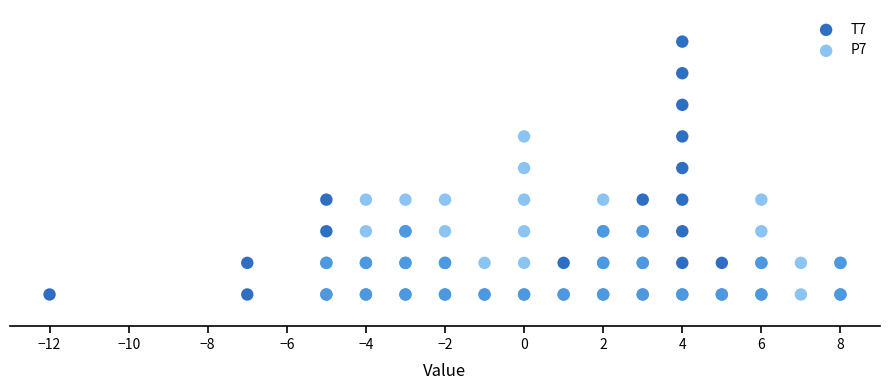

Which series reaches the maximum Y coordinate?

T7